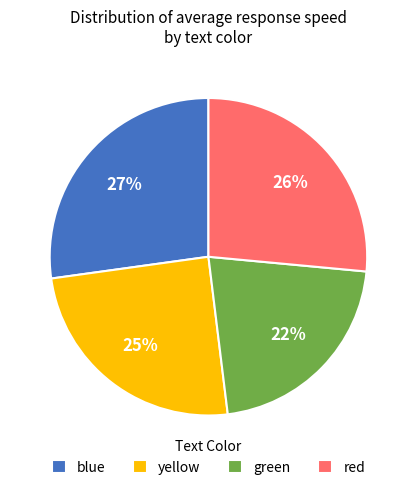

Approximately how many times larger is the value at green compared to blue?

0.8